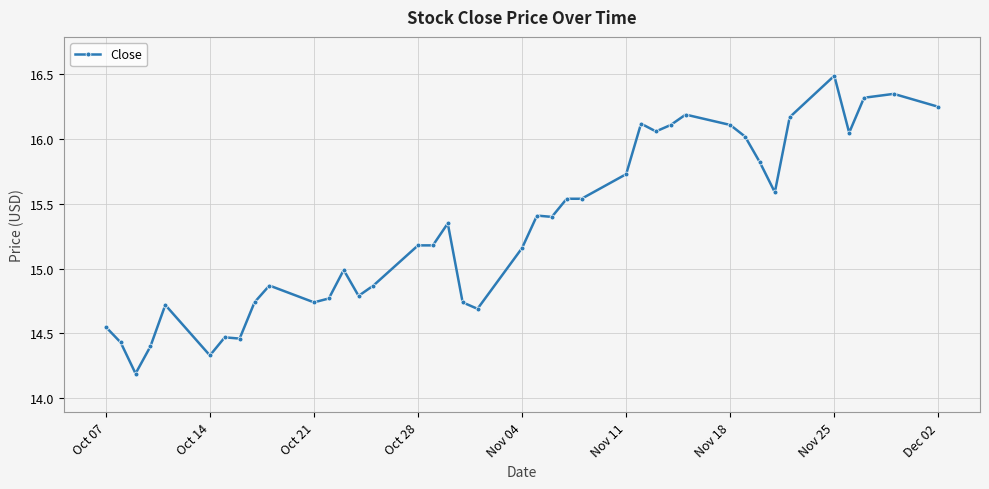

What is the greatest value displayed?

16.5